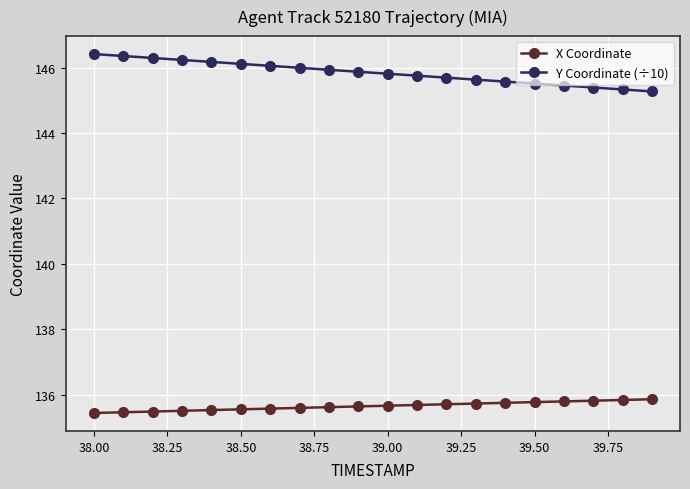

Which series has the largest total across all categories?

Y Coordinate (÷10)